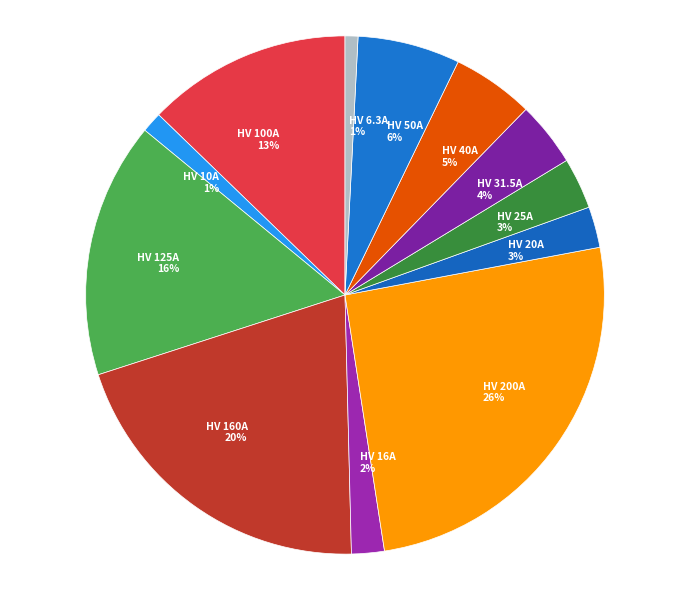

Count the number of slices in the pie.

12